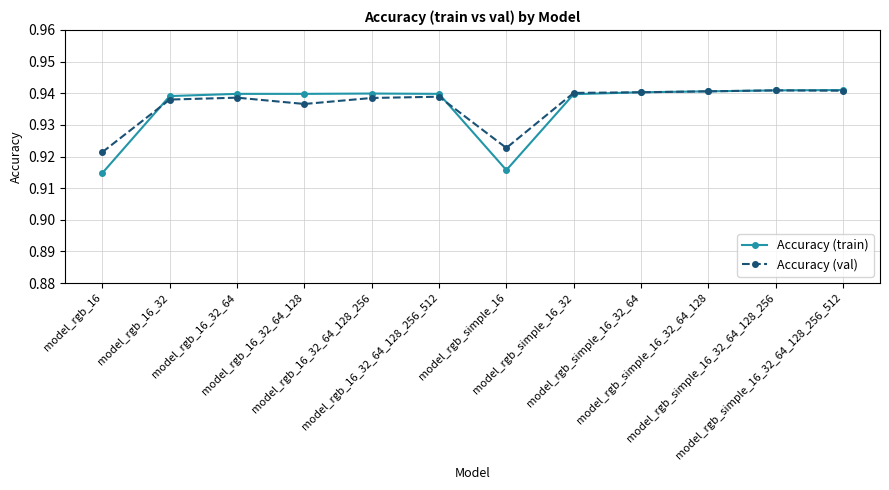

What position from the right is model_rgb_16?

12